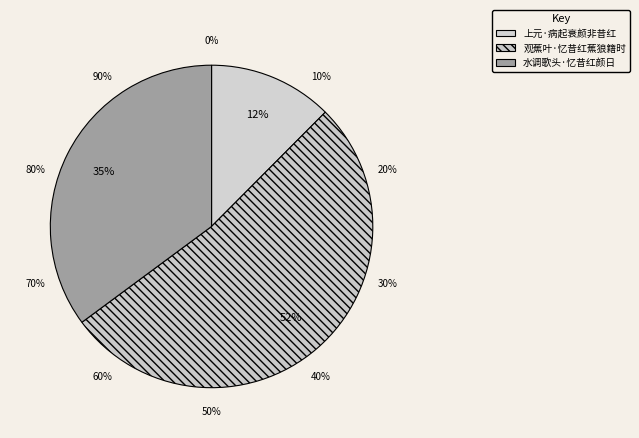

How many slices are in this pie chart?

3